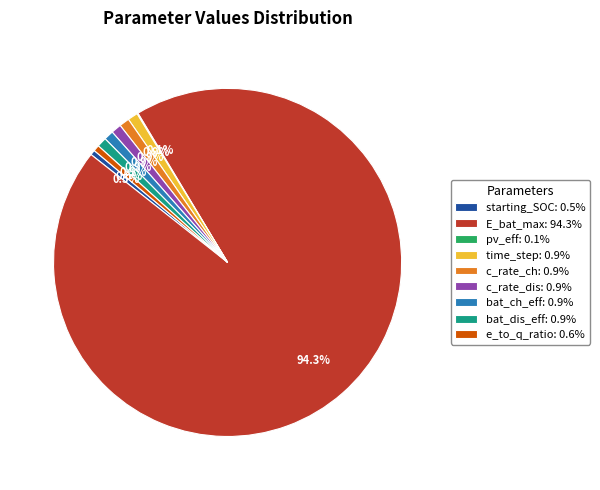

Approximately how many times larger is the value at time_step: 0.9% compared to c_rate_ch: 0.9%?

1.0